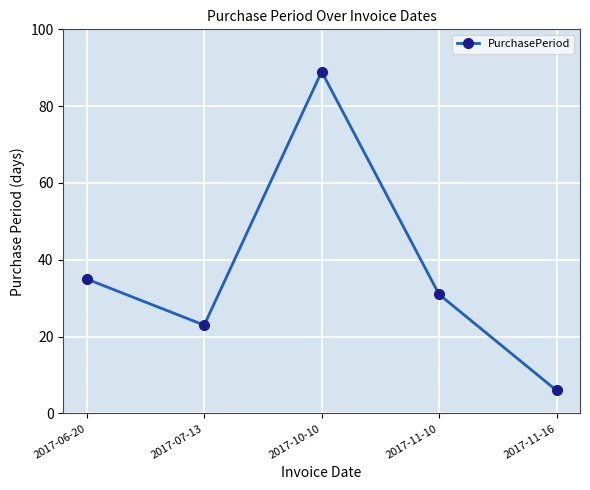

How many distinct data groups are displayed?

1